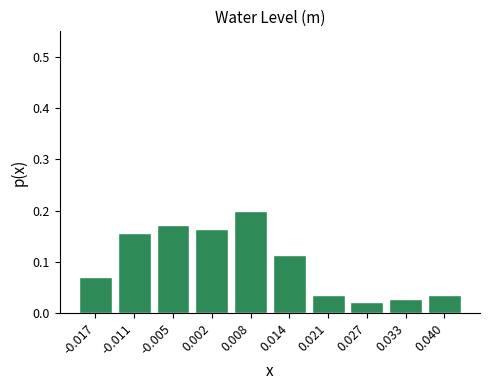

Between 0.021 and -0.005, which is larger?

-0.005